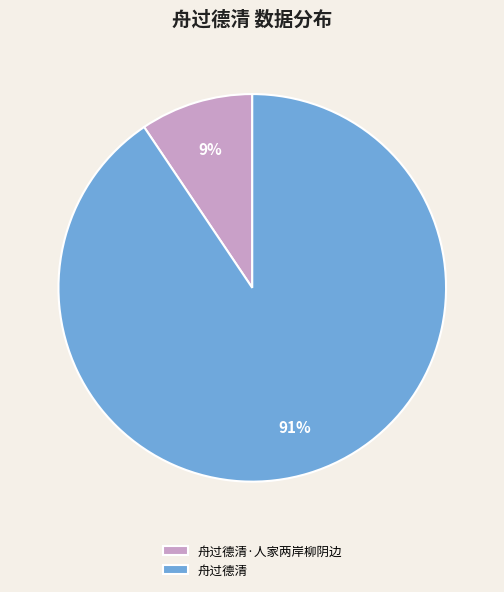

What is the largest slice in the pie chart?

舟过德清